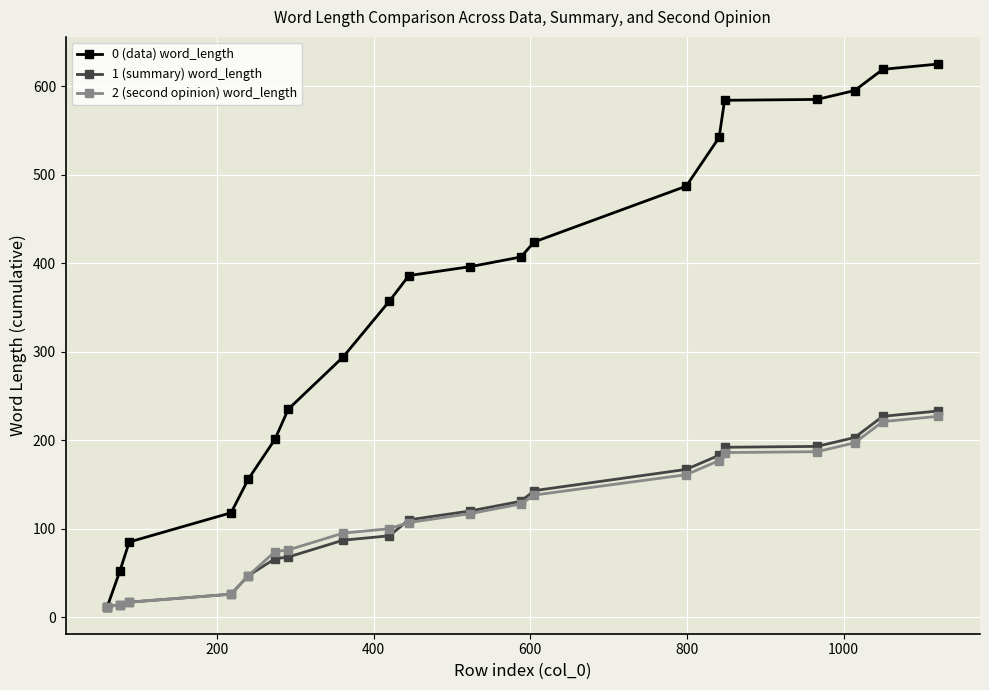

Which series has the largest range (max minus min)?

0 (data) word_length